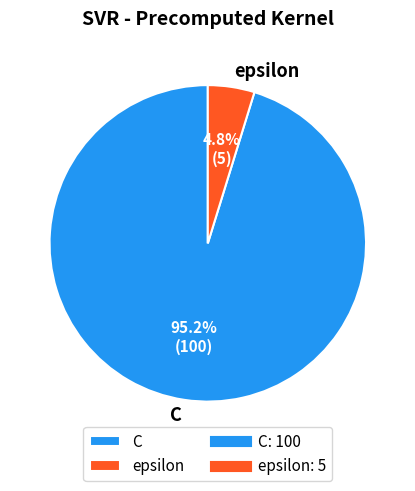

To the nearest percent, what is the average slice percentage?

50%